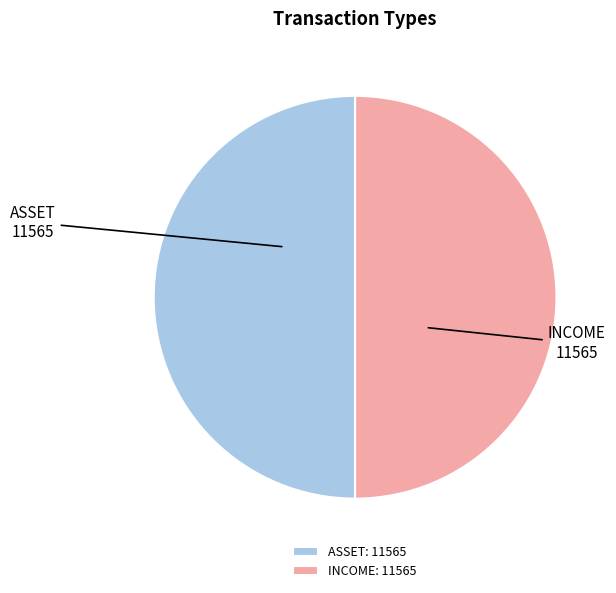

Is it true that INCOME is 63% of the pie?

False